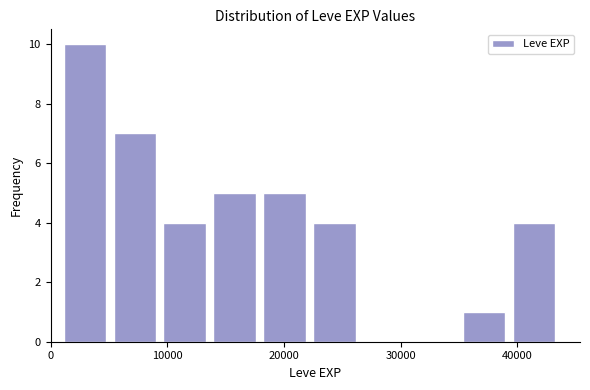

Which range on the x-axis has the tallest bar?

1000 to 5000